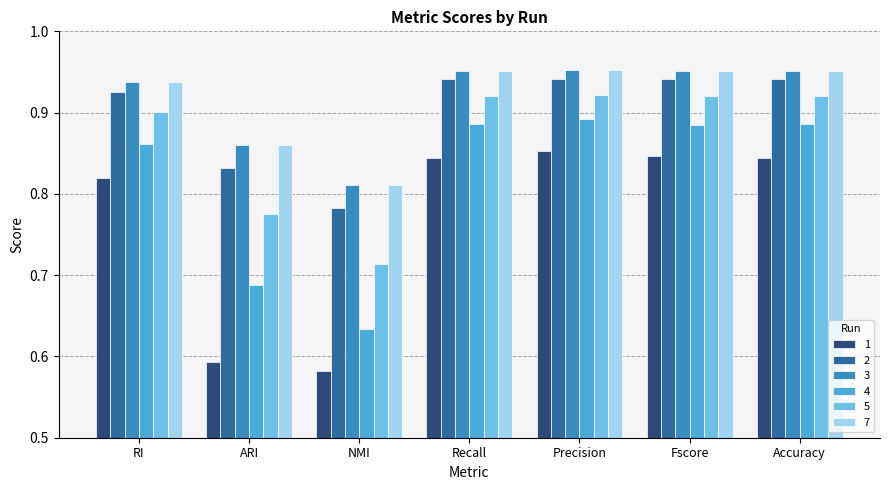

What are all the series names shown in the legend?

1, 2, 3, 4, 5, 7